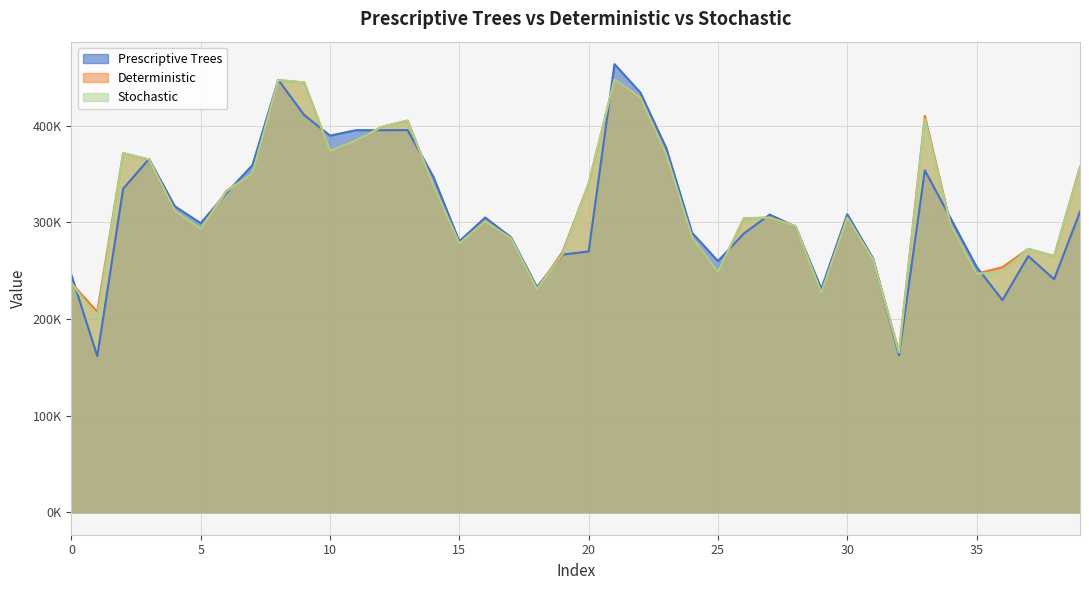

Reading right to left, list all the values displayed in this chart.

Prescriptive Trees: 311059.6	241177.2	265138.9	219604.8	254060.0	304137.1	353883.7	162464.3	262598.2	308530.6	231327.1	295591.7	308139.9	288483.3	260024.1	289263.2	377089.8	434390.6	463856.4	269936.0	266738.3	233052.1	284541.1	305103.6	280424.5	347027.1	395562.1	395417.4	395475.5	389818.5	411142.1	447523.9	359288.3	330591.5	299190.8	316705.4	365669.4	334819.0	161624.0	245534.3
Deterministic: 357599.3	265158.7	272608.6	253659.9	246884.3	297138.3	410232.2	166150.6	261371.1	304675.5	227164.0	296202.4	305071.5	304148.0	248774.8	284628.4	370318.6	429194.2	447956.0	340218.9	269933.5	230963.2	283349.6	301307.4	278272.9	338046.5	405375.1	398853.0	384777.4	374243.2	444879.9	447244.2	350424.5	332912.5	293554.5	312145.4	364985.4	371714.4	207562.0	237244.0
Stochastic: 356560.6	265050.9	272614.8	248964.7	246817.2	297140.9	407086.9	165343.6	261374.8	304959.6	227182.1	296192.9	305052.0	304145.8	248776.8	284622.8	370318.6	429243.8	447956.0	340218.9	267551.6	230981.7	283351.3	301228.9	278210.5	338030.5	405375.1	398853.0	384722.8	374243.2	444879.9	447244.2	350575.1	332574.8	293409.4	311932.3	365279.8	371714.9	201345.5	237215.2